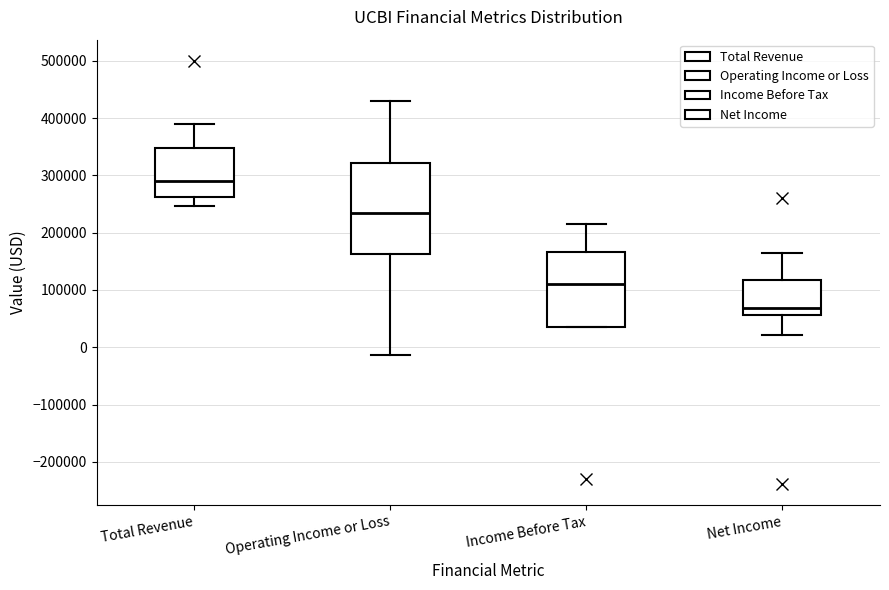

Reading left to right, transcribe this box plot: for each box, give where its median line is, the range the box spans, and where its two whiskers end, as read against the y-axis. The values are not printed on the chart, so give them approximately, as read against the axis.

Total Revenue: median 290000, box 260000 to 350000, whiskers 250000 to 390000
Operating Income or Loss: median 230000, box 160000 to 320000, whiskers -10000 to 430000
Income Before Tax: median 110000, box 30000 to 170000, whiskers 30000 to 220000
Net Income: median 70000, box 60000 to 120000, whiskers 20000 to 160000